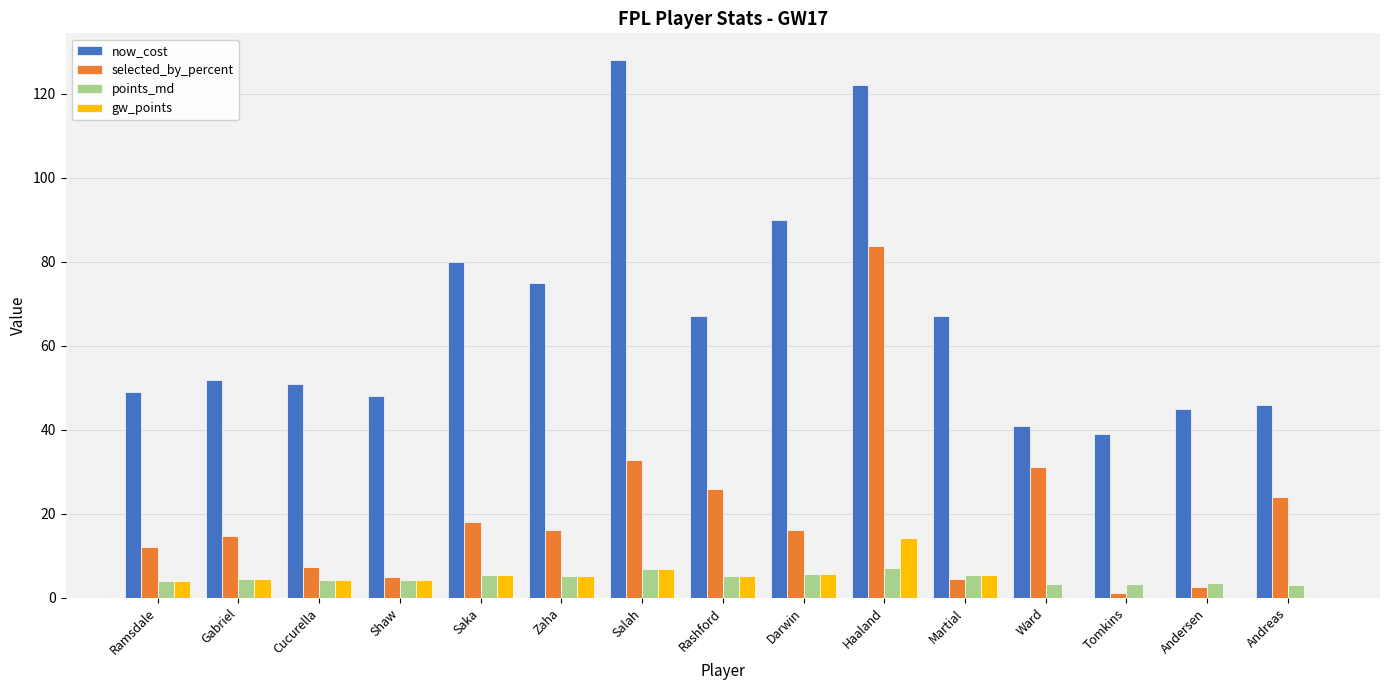

What are all the series names shown in the legend?

now_cost, selected_by_percent, points_md, gw_points